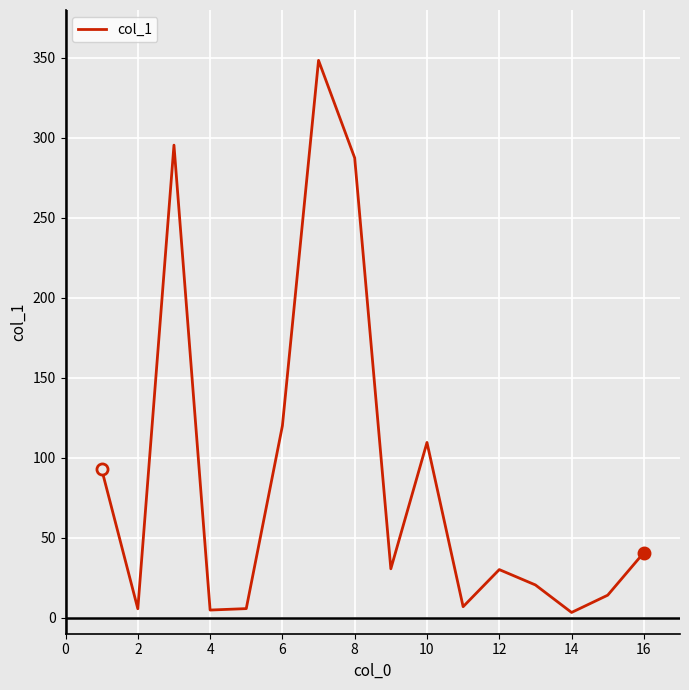

Is this an area chart (filled region under the line)?

No